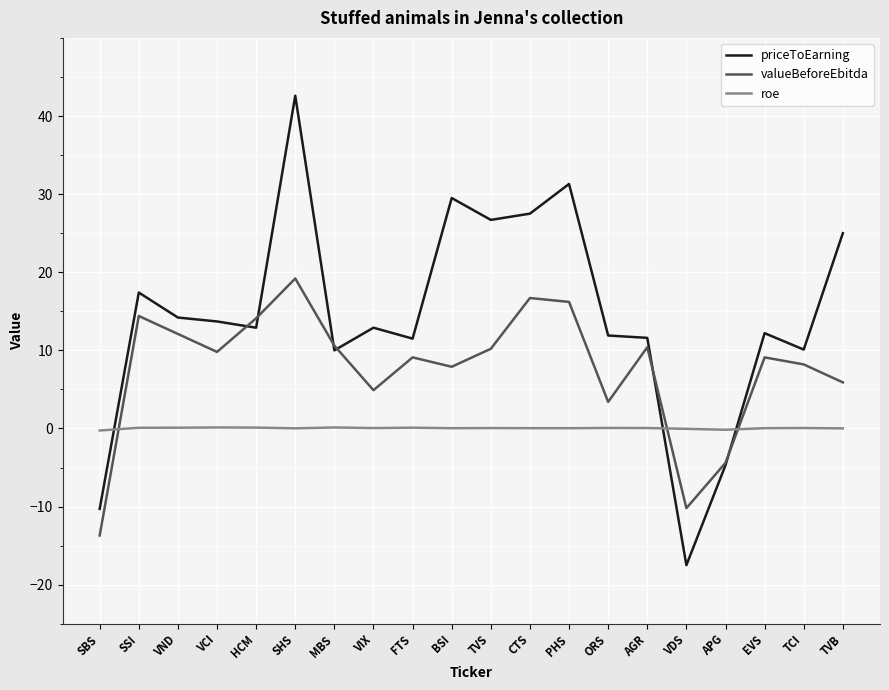

How many times do priceToEarning and roe cross each other?

3